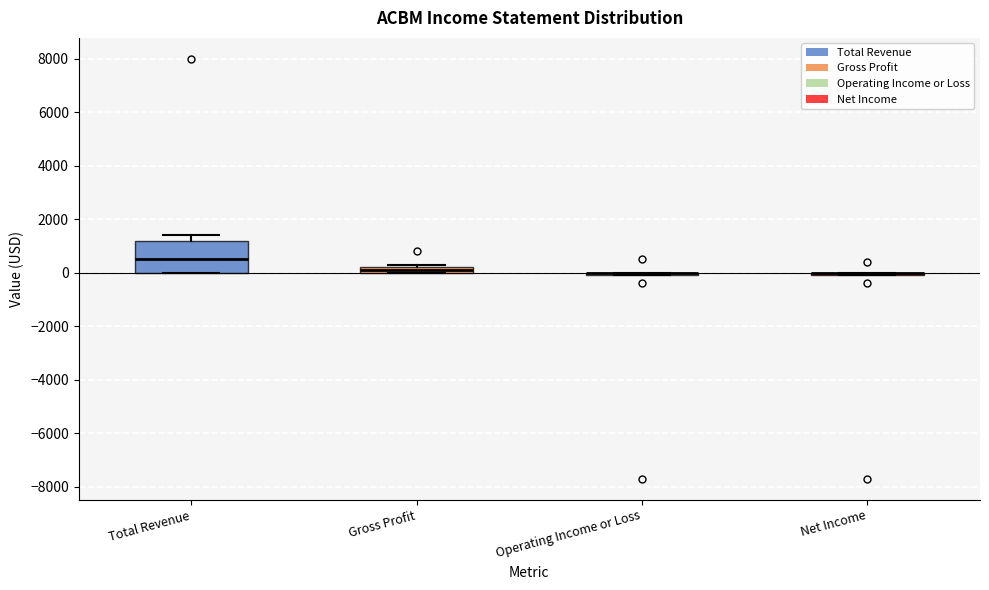

Comparing the boxes themselves (not the whiskers), which one is the tallest?

Total Revenue